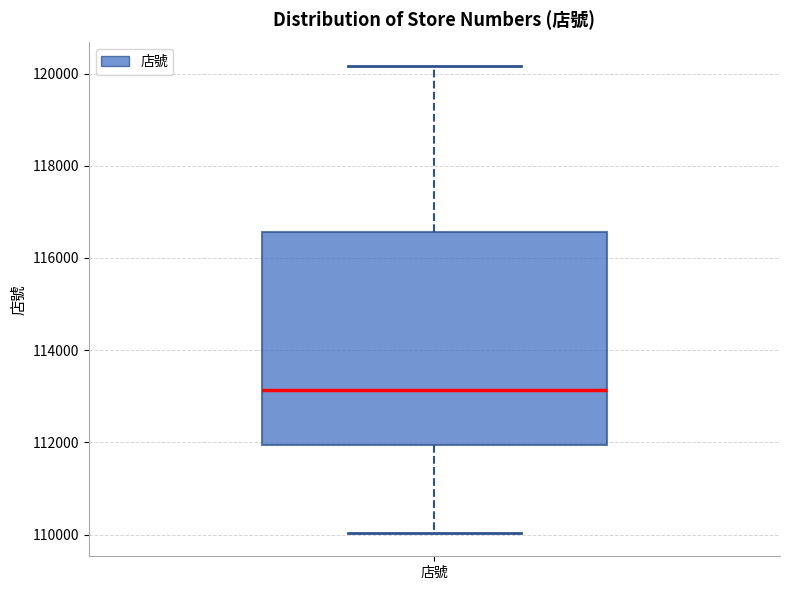

Where does the median line of the box for 店號 sit on the y-axis? The values are not printed on the chart, so give them approximately, as read against the axis.

113200